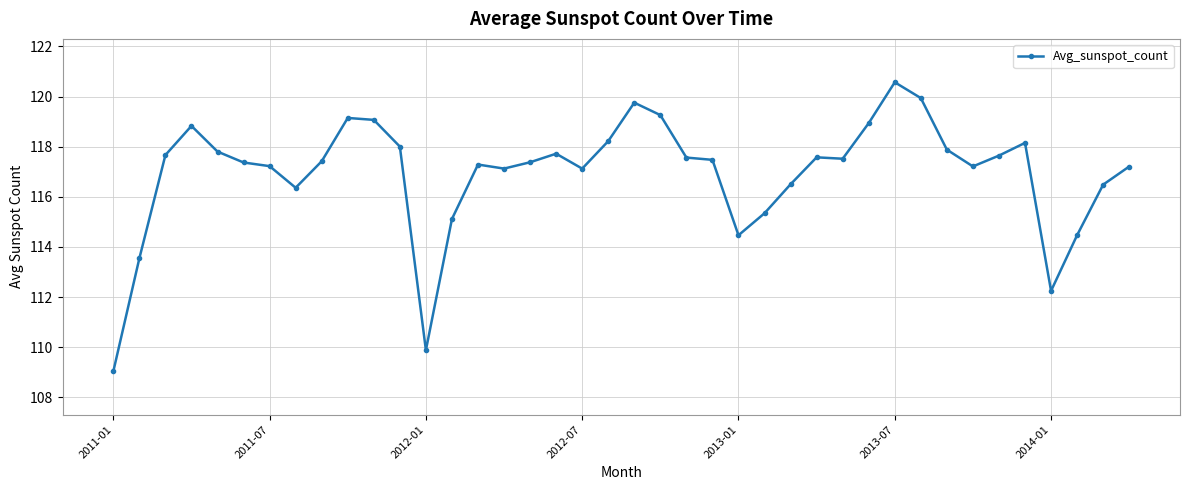

What is the value of the 6th point from the left?

117.4